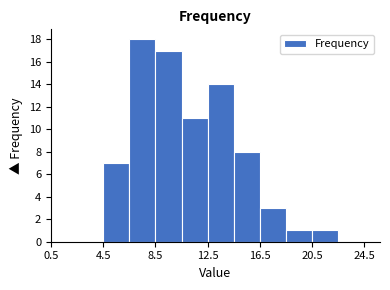

Reading left to right, list every bar in this chart as the range it spans on the x-axis followed by its height. The values are not printed on the chart, so give them approximately, as read against the axis.

0.5 to 2.5: 0
2.5 to 4.5: 0
4.5 to 6.5: 7
6.5 to 8.5: 18
8.5 to 10.5: 17
10.5 to 12.5: 11
12.5 to 14.5: 14
14.5 to 16.5: 8
16.5 to 18.5: 3
18.5 to 20.5: 1
20.5 to 22.5: 1
22.5 to 24.5: 0